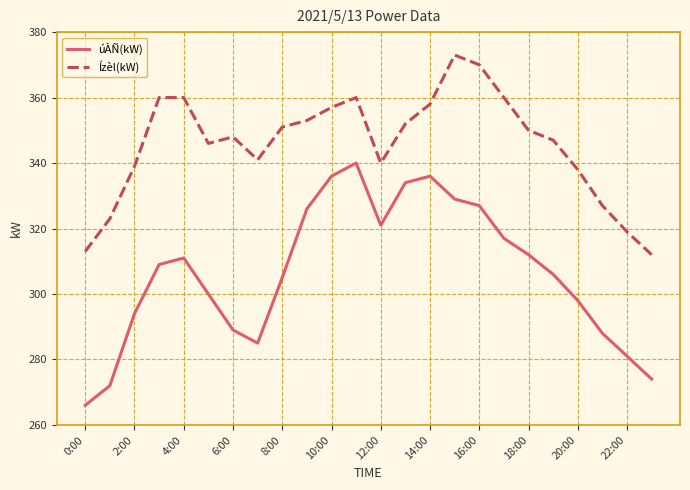

List the series in order of their peak value, lowest first.

úÀÑ(kW), Ízèl(kW)